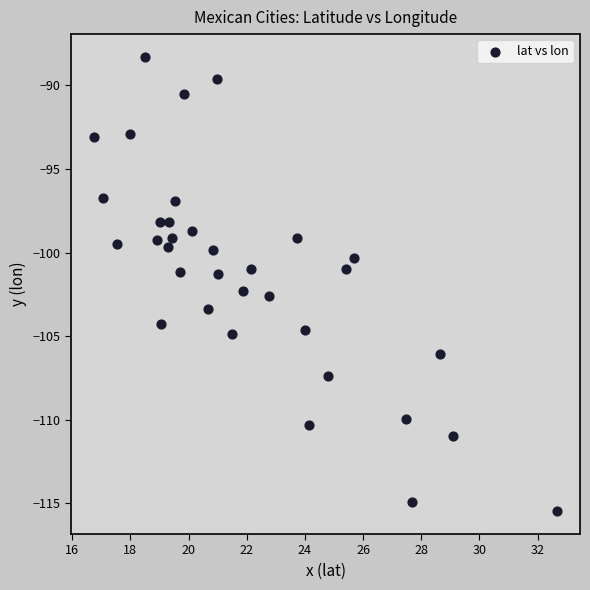

What is the range of X values (max minus min)?

15.9